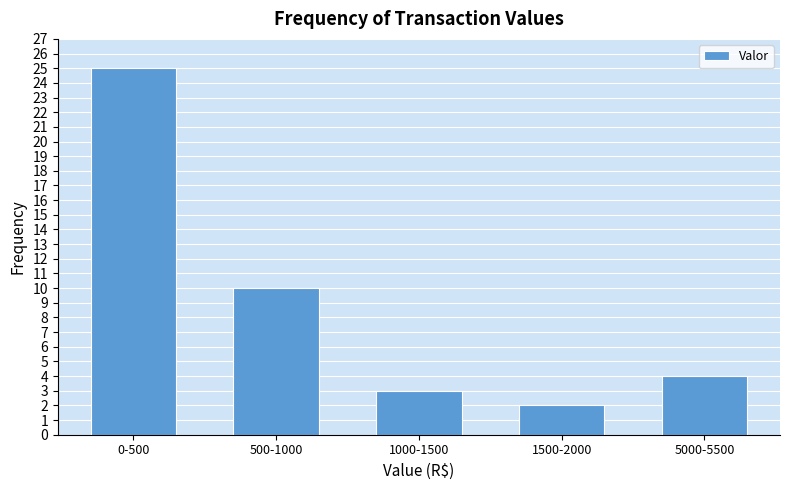

Reading left to right, extract all data points from this chart.

25	10	3	2	4